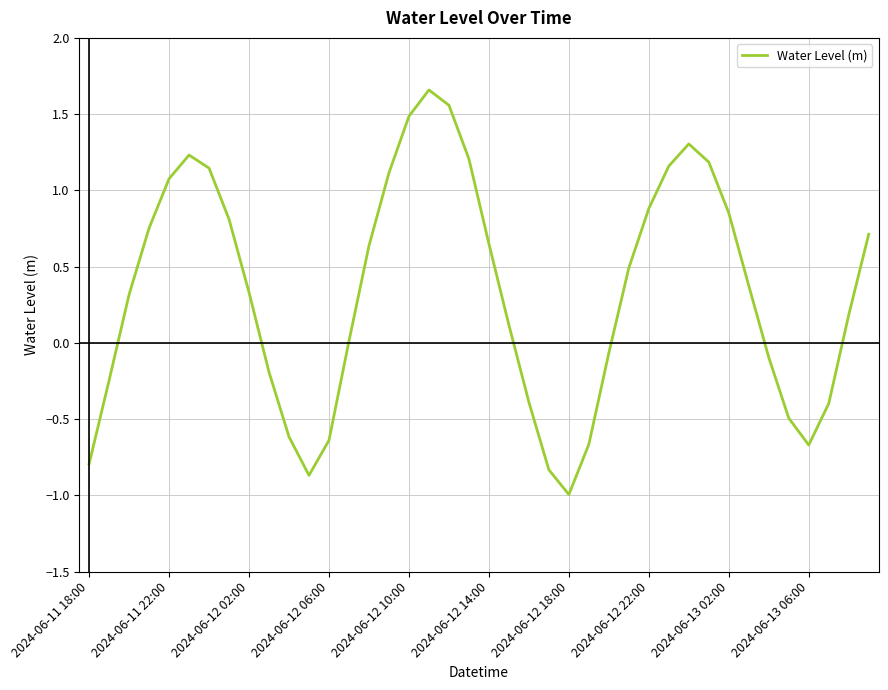

What is the smallest value displayed?

-1.0